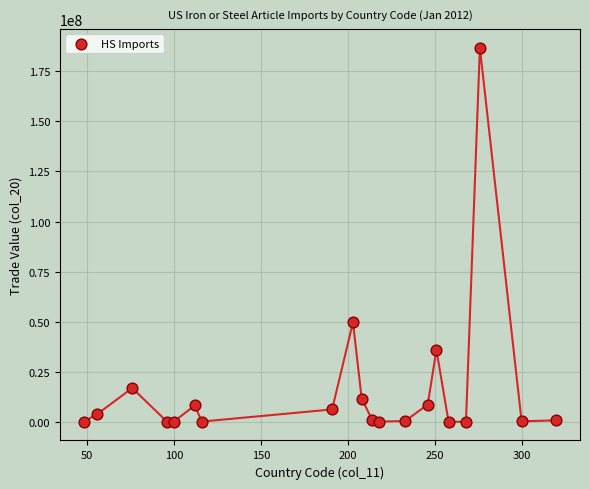

What Y value in the scatter plot is closest to 93432592?

49670031